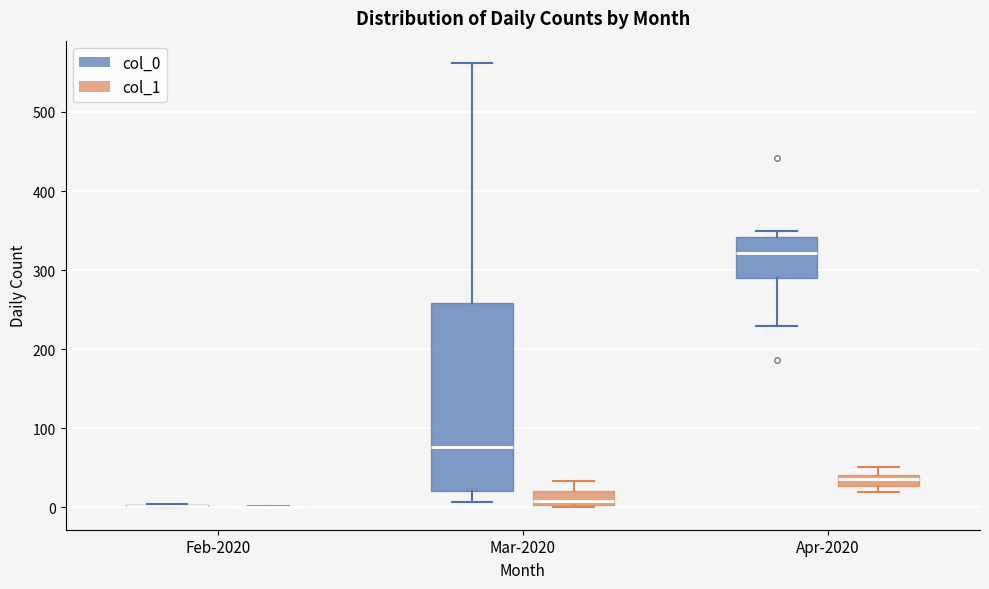

Comparing the boxes themselves (not the whiskers), which one is the tallest?

Mar-2020 (col_0)